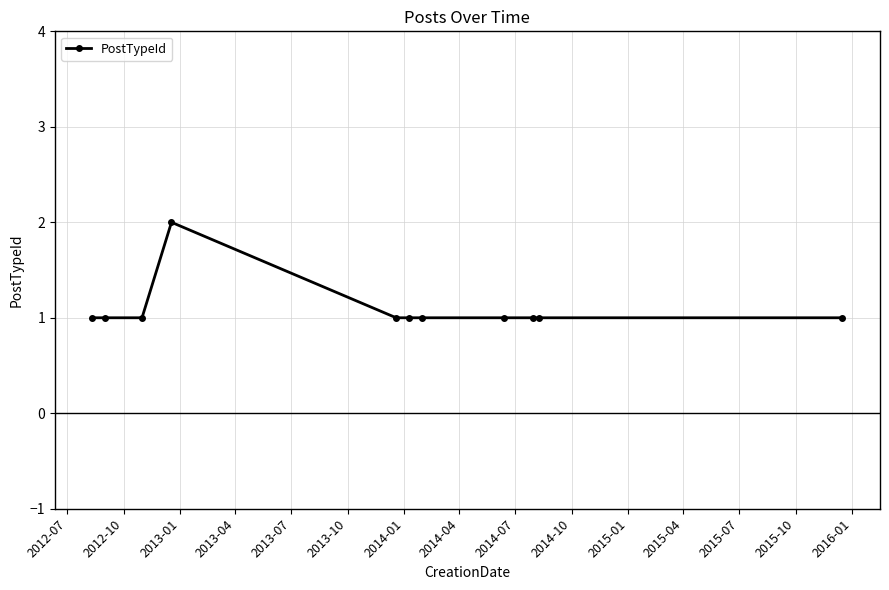

Reading left to right, transcribe all the data shown in this chart.

1	1	1	2	1	1	1	1	1	1	1